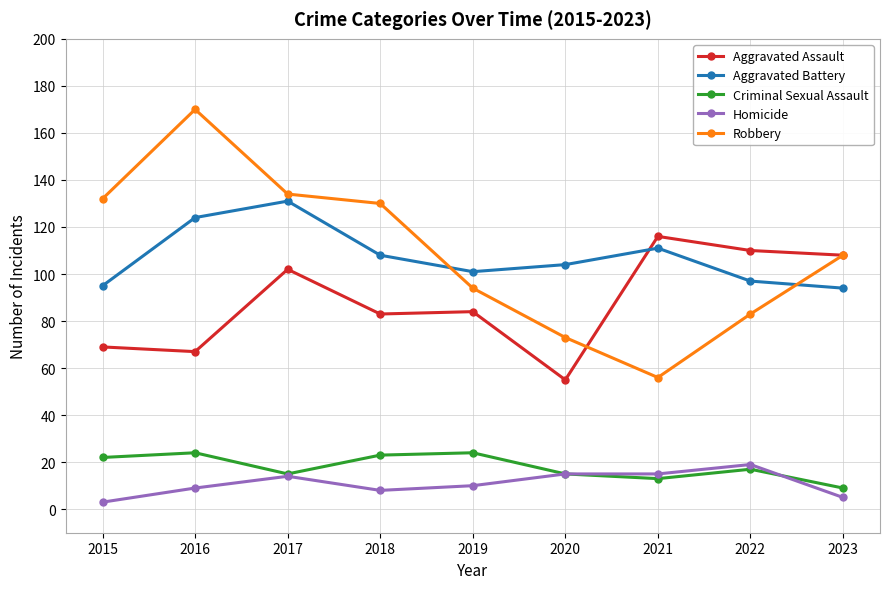

Which series changed the most between 2019 and 2020?

Aggravated Assault